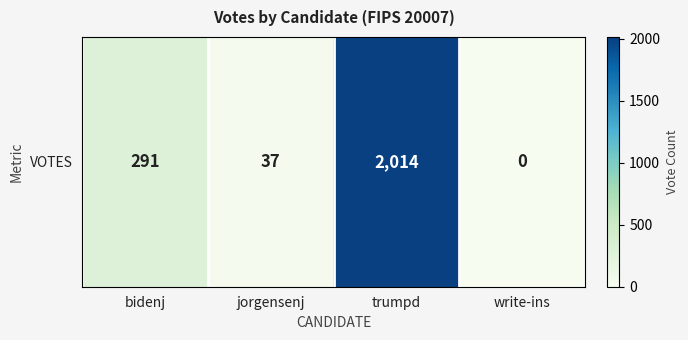

List the labels in order of value, largest first.

trumpd, bidenj, jorgensenj, write-ins